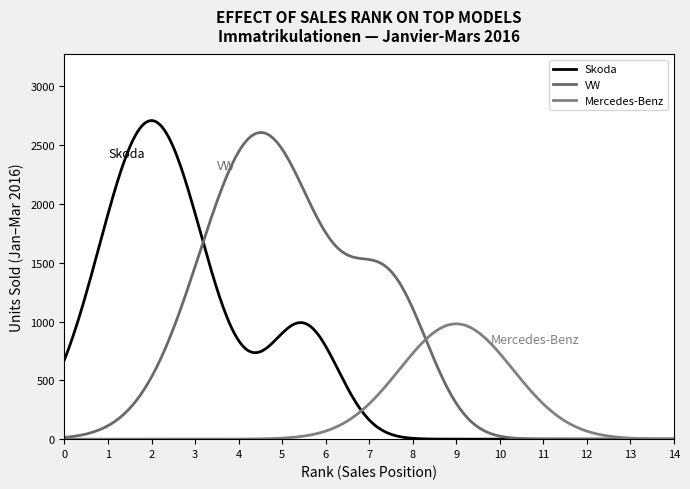

True or false: Mercedes-Benz has more than 2 points higher than both neighbors.

False